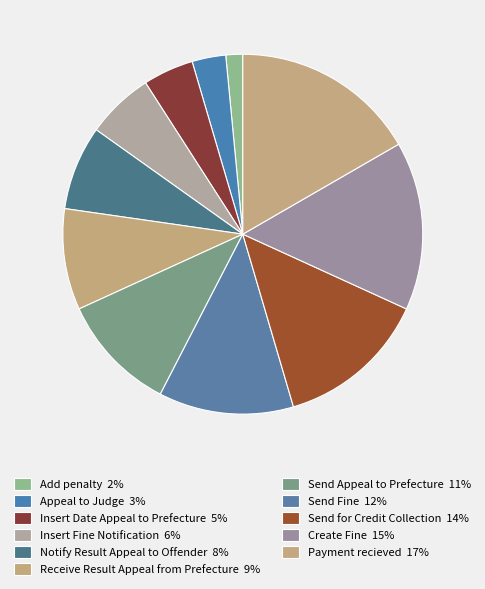

How many slices are in this pie chart?

11